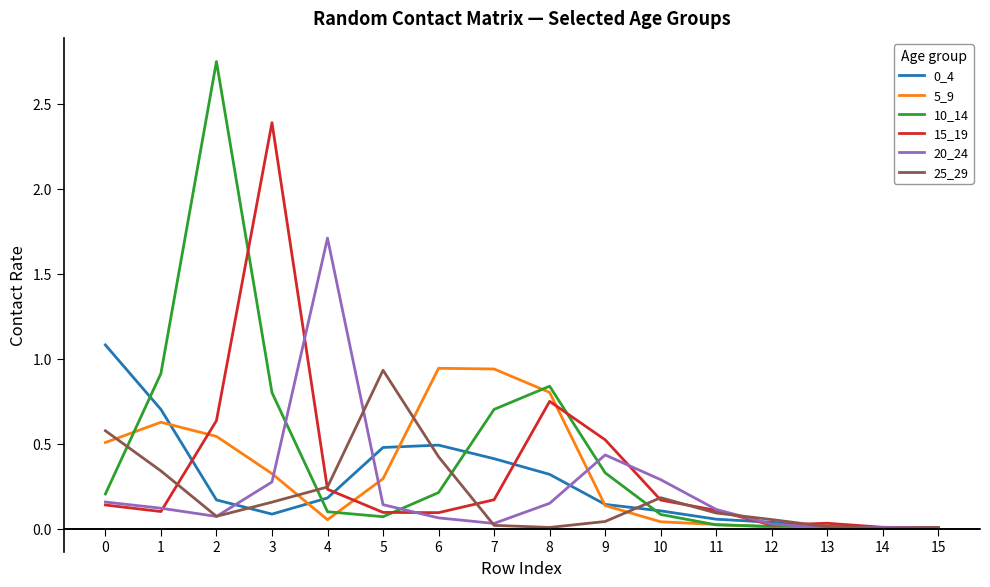

At how many categories does at least one series exceed 1?

4